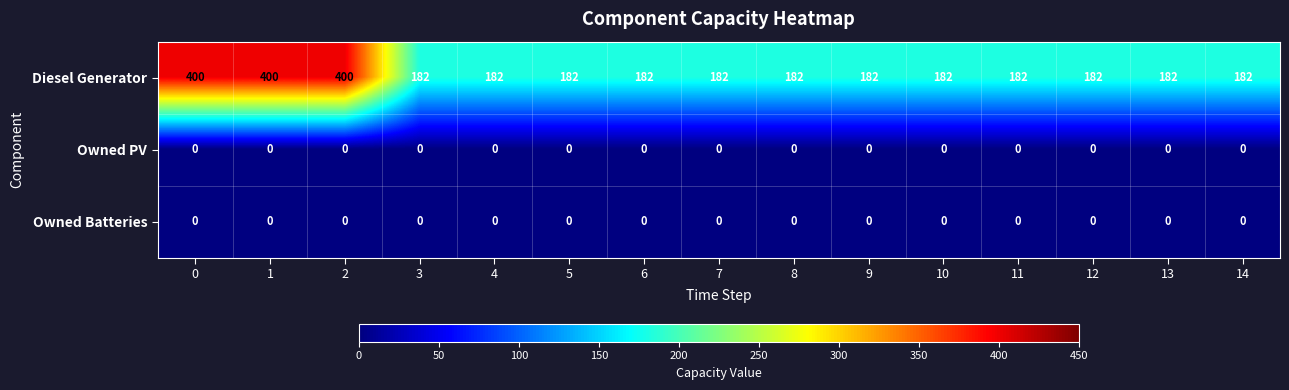

At how many categories does at least one series exceed 229?

3